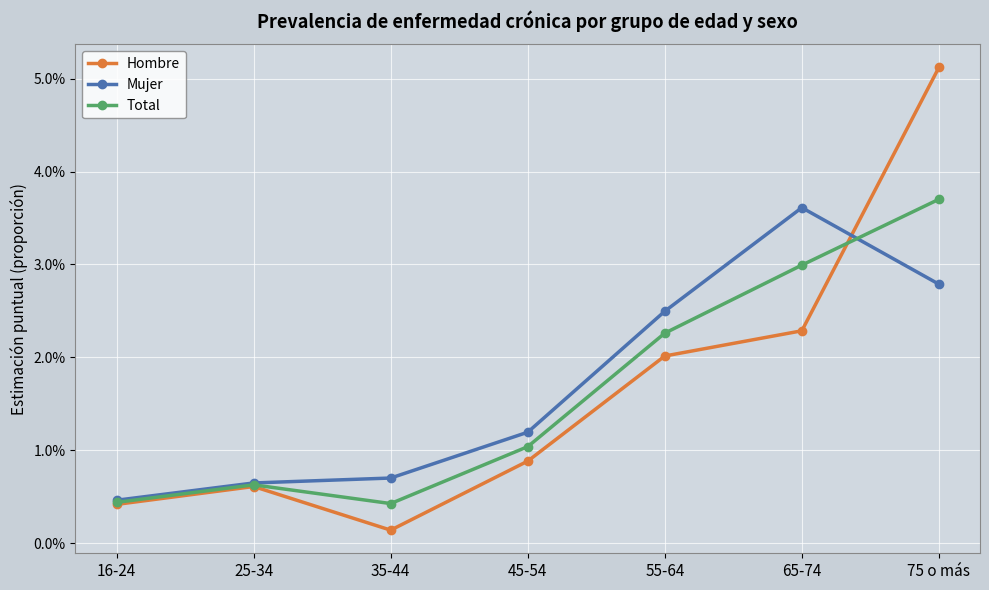

At 35-44, list the series in order from largest to smallest.

Mujer, Total, Hombre